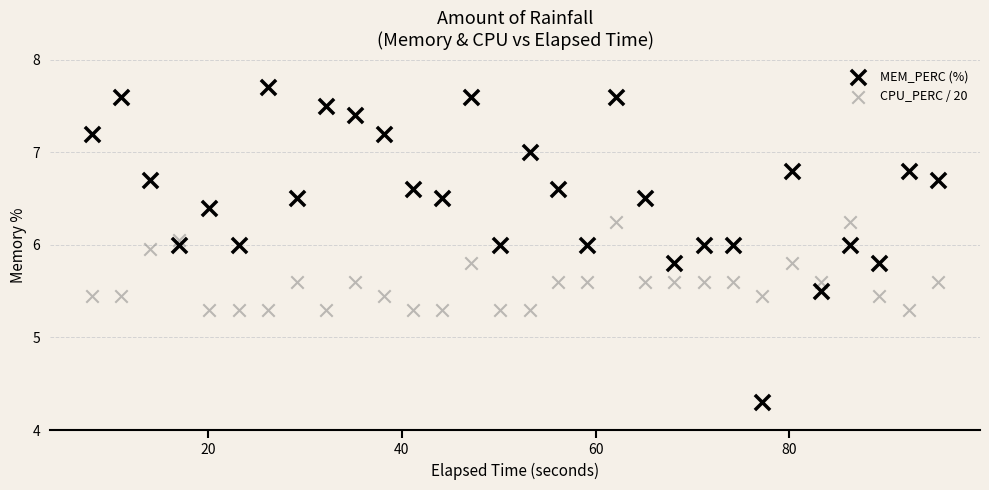

Which series has the widest spread of Y values?

MEM_PERC (%)